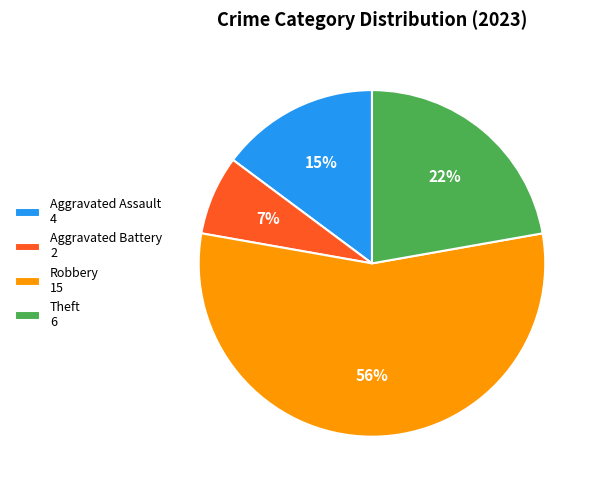

To the nearest percent, what is the difference between the Theft 6 and Aggravated Battery 2 slice percentages?

15%